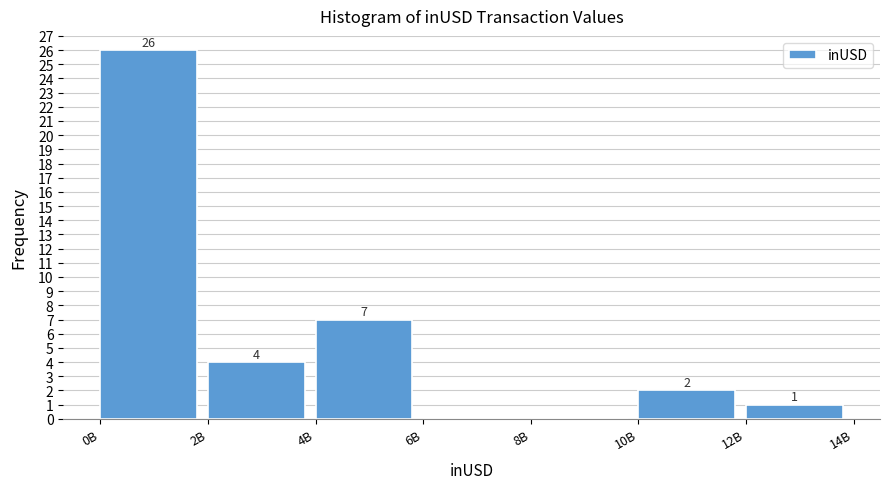

Reading left to right, what are all the values shown in this chart?

0B=26	2B=4	4B=7	6B=0	8B=0	10B=2	12B=1